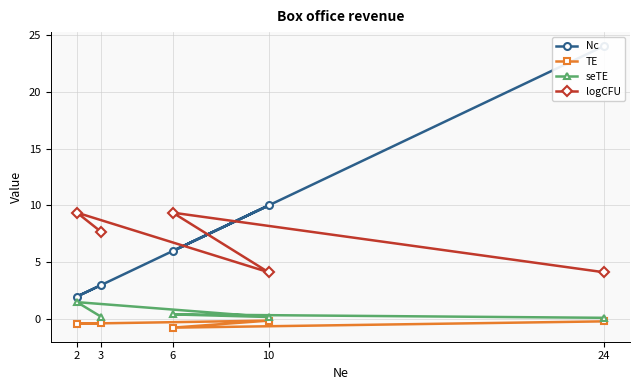

What are all the series names shown in the legend?

Nc, TE, seTE, logCFU